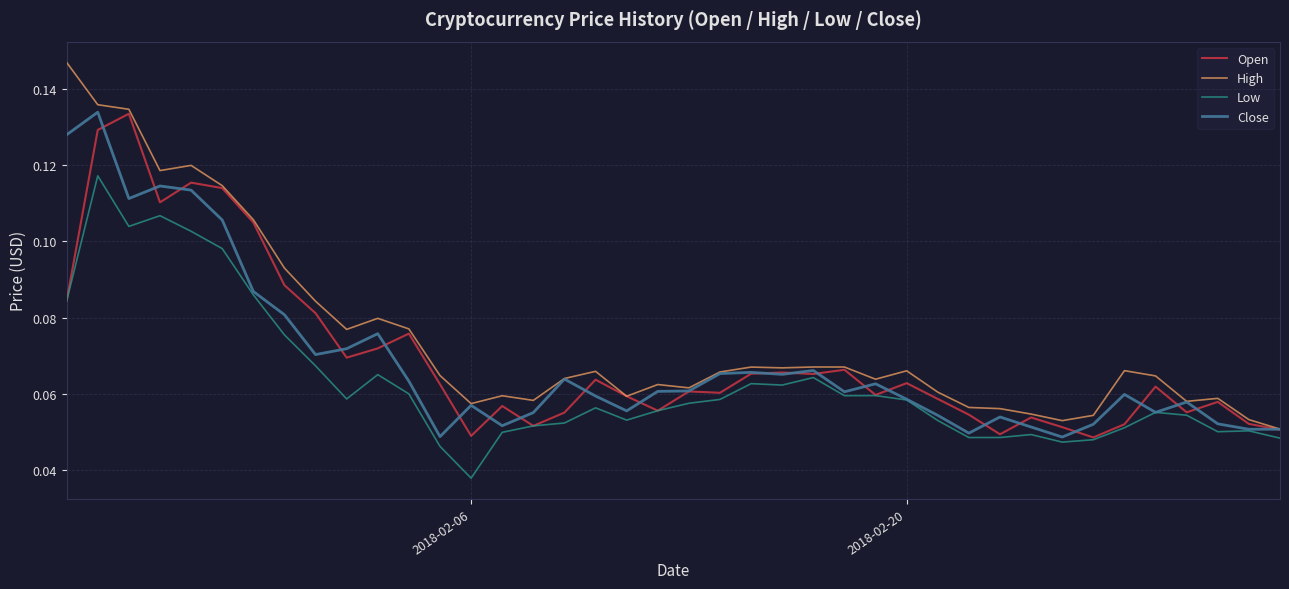

How many lines are shown in the chart?

4